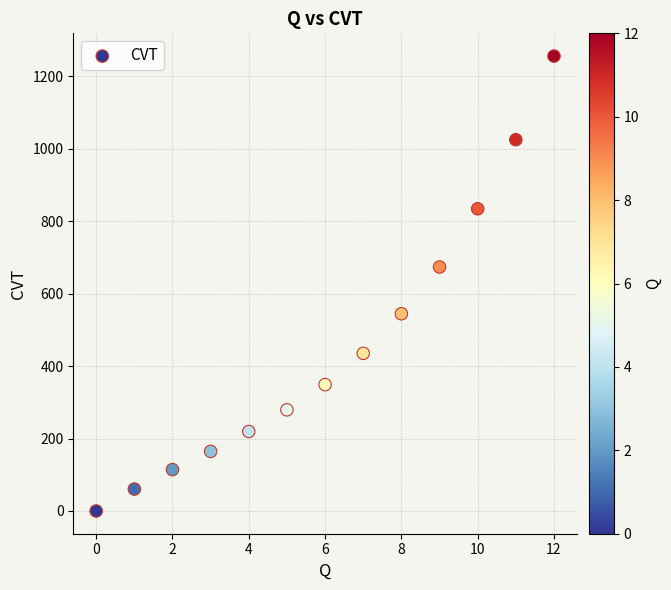

What is the range of Y values (max minus min)?

1255.5